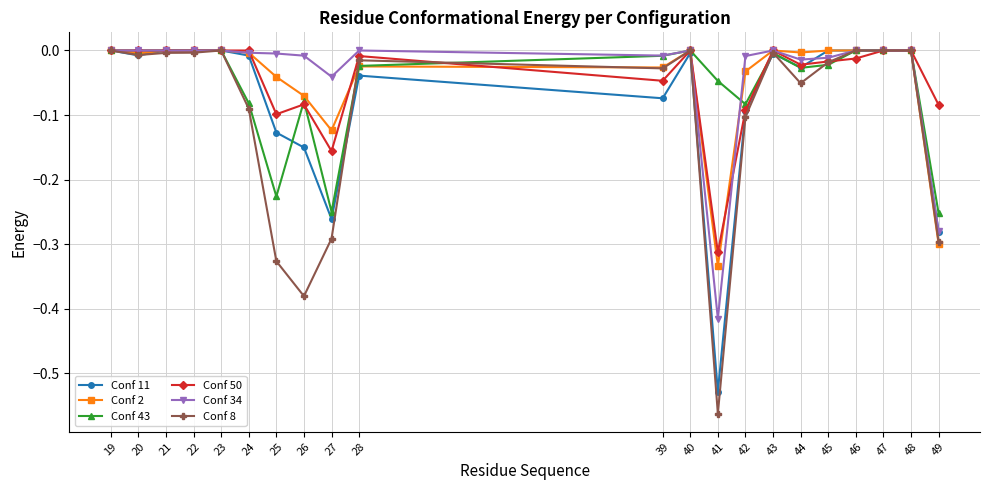

Is it true that Conf 34 equals 0.0 at 22?

True